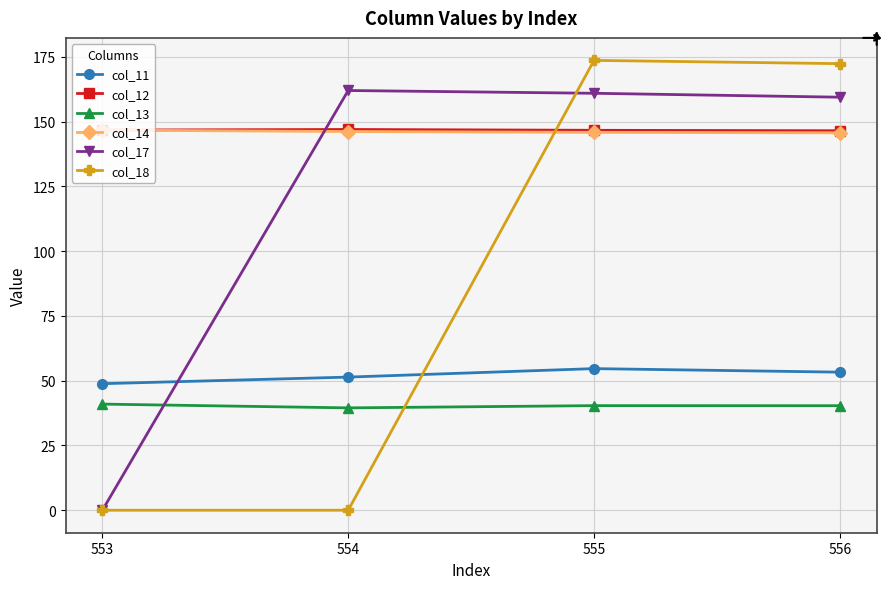

The col_11 series shows 91.7 at 555. True or false?

False